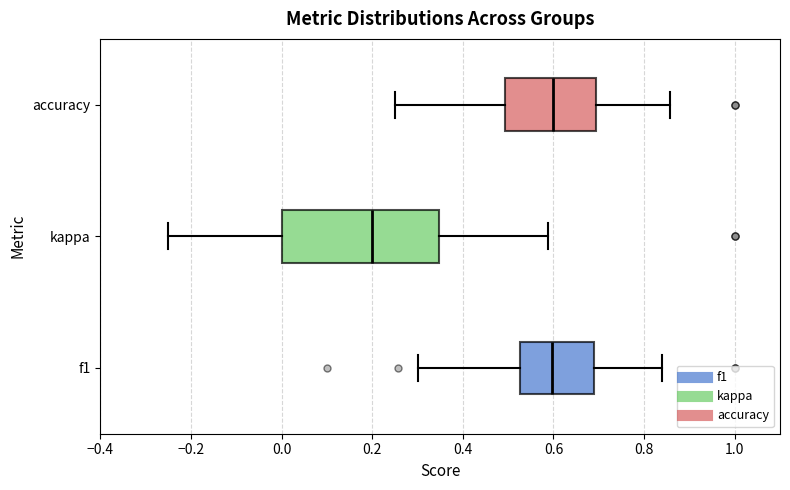

Reading bottom to top, transcribe this box plot: for each box, give where its median line is, the range the box spans, and where its two whiskers end, as read against the x-axis. The values are not printed on the chart, so give them approximately, as read against the axis.

f1: median 0.60, box 0.52 to 0.70, whiskers 0.30 to 0.84
kappa: median 0.20, box 0.00 to 0.34, whiskers -0.24 to 0.58
accuracy: median 0.60, box 0.50 to 0.70, whiskers 0.26 to 0.86